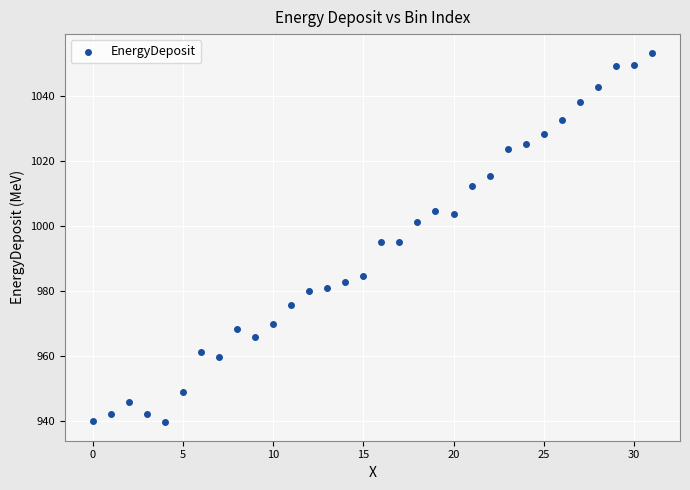

What is the range of Y values (max minus min)?

113.4